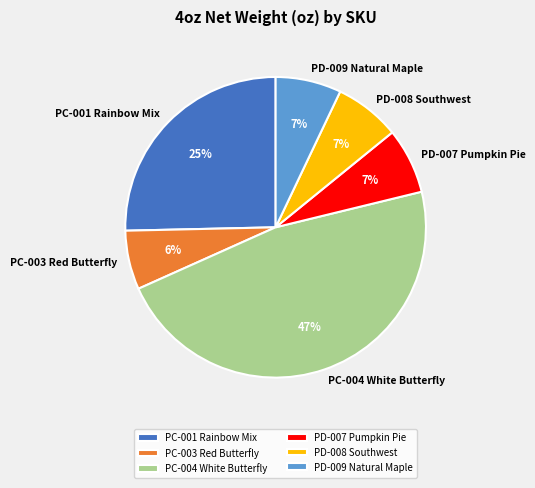

What is the smallest slice in the pie chart?

PC-003 Red Butterfly